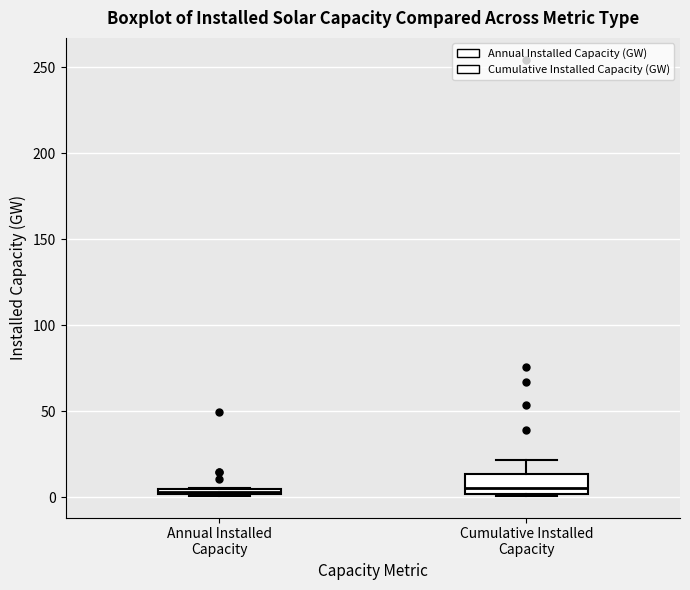

Where is the upper edge of the box for Cumulative Installed Capacity on the y-axis? The values are not printed on the chart, so give them approximately, as read against the axis.

15